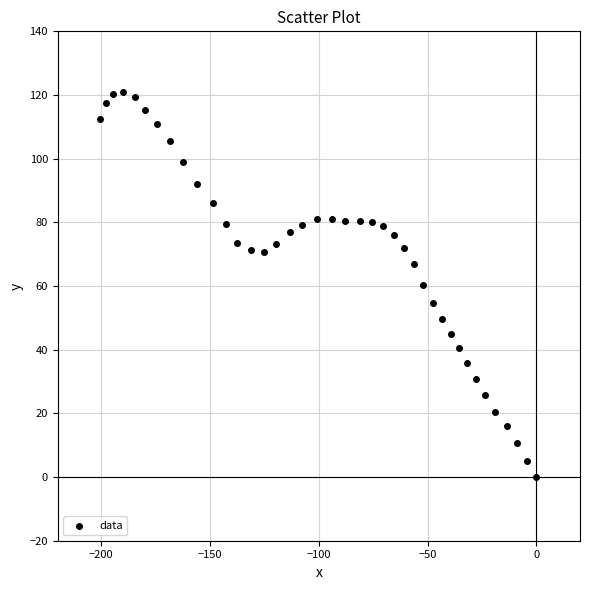

What is the range of Y values (max minus min)?

120.9